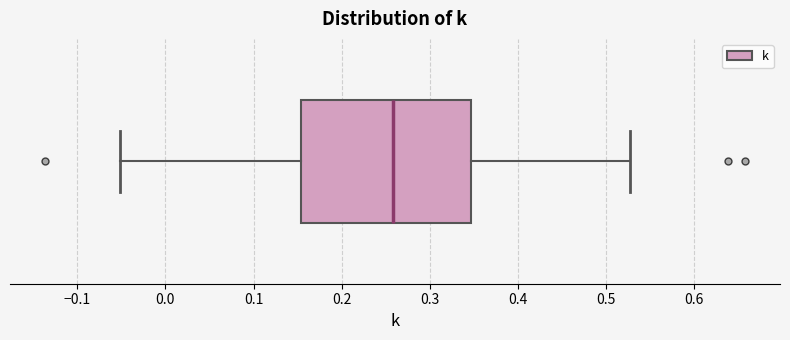

Where does the median line of the box sit on the x-axis? The values are not printed on the chart, so give them approximately, as read against the axis.

0.26